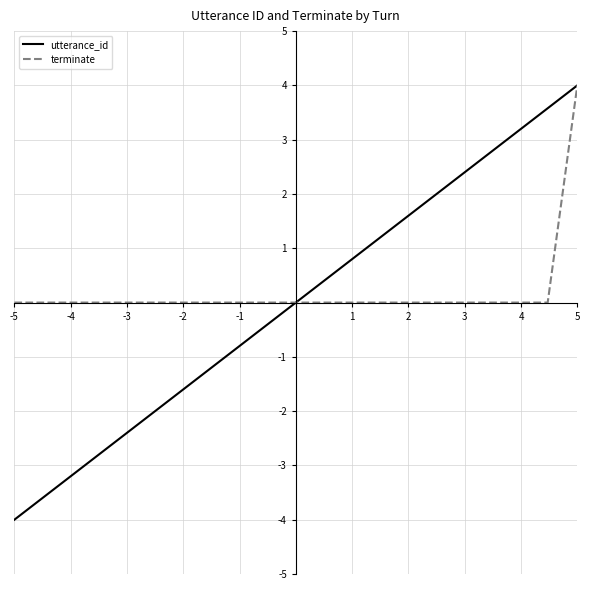

What is the minimum value shown in the chart?

-4.0